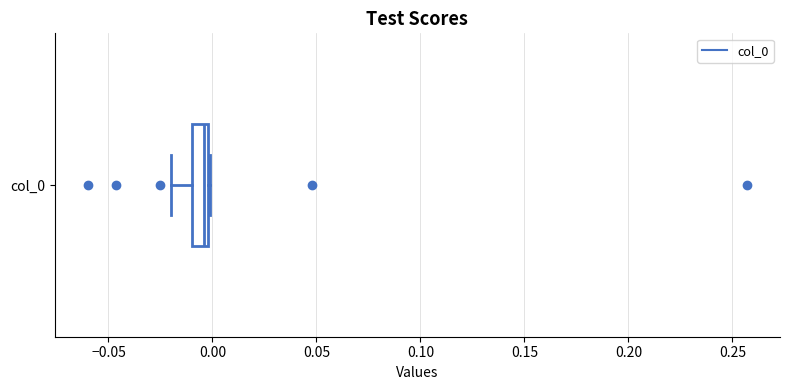

Transcribe this box plot: give where the median line is, the range the box spans, and where the two whiskers end, as read against the x-axis. The values are not printed on the chart, so give them approximately, as read against the axis.

median -0.005, box -0.010 to 0.000, whiskers -0.020 to 0.000